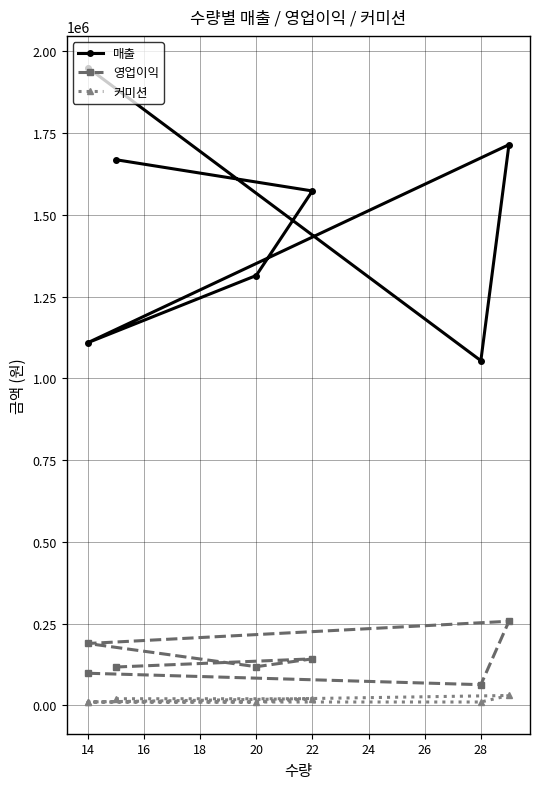

Which series has the widest spread of values?

매출